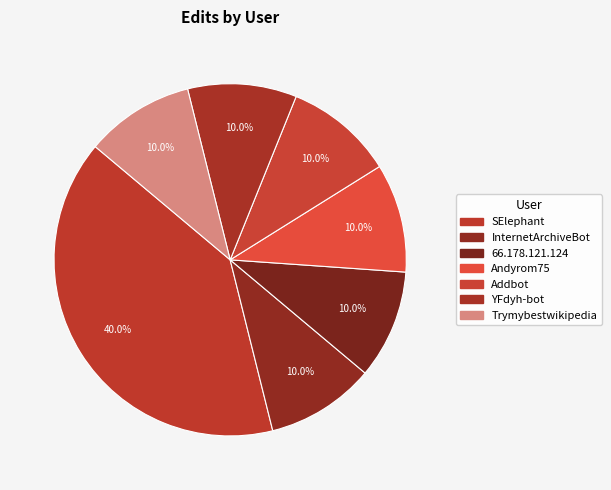

How many segments does this pie chart have?

7